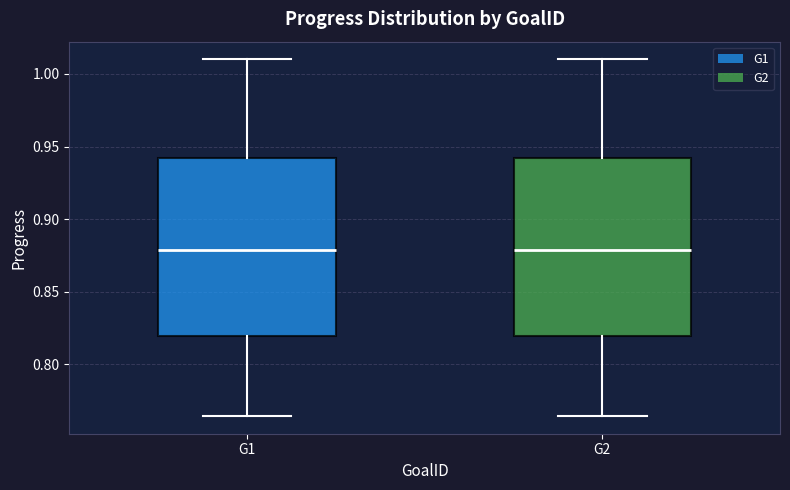

Where is the upper edge of the box for G2 on the y-axis? The values are not printed on the chart, so give them approximately, as read against the axis.

0.940